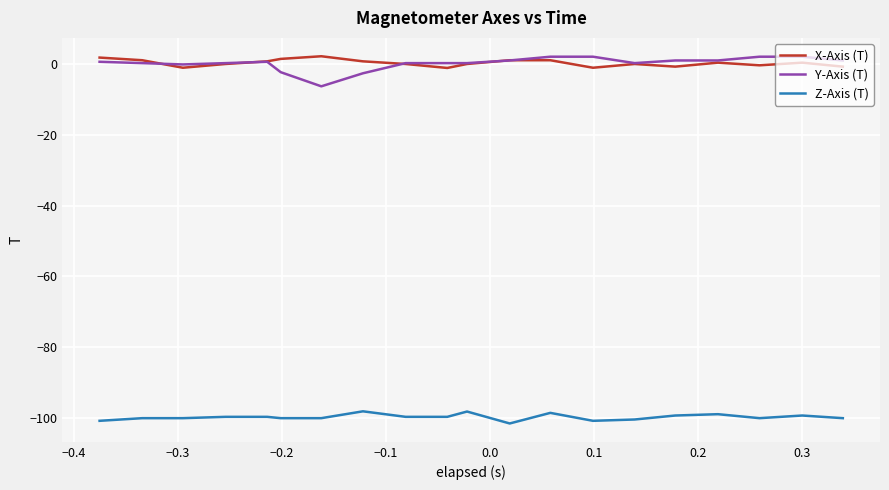

True or false: Y-Axis (T) and Z-Axis (T) intersect in this chart.

False